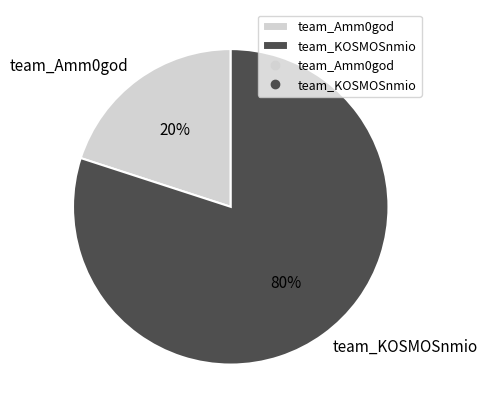

Is it true that team_KOSMOSnmio is 73% of the pie?

False